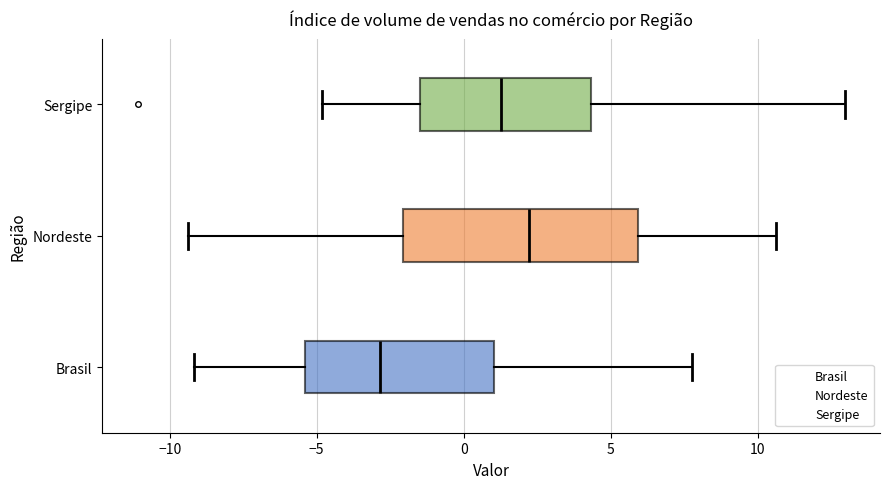

Reading bottom to top, transcribe this box plot: for each box, give where its median line is, the range the box spans, and where its two whiskers end, as read against the x-axis. The values are not printed on the chart, so give them approximately, as read against the axis.

Brasil: median -3.0, box -5.5 to 1.0, whiskers -9.0 to 8.0
Nordeste: median 2.0, box -2.0 to 6.0, whiskers -9.5 to 10.5
Sergipe: median 1.5, box -1.5 to 4.5, whiskers -5.0 to 13.0